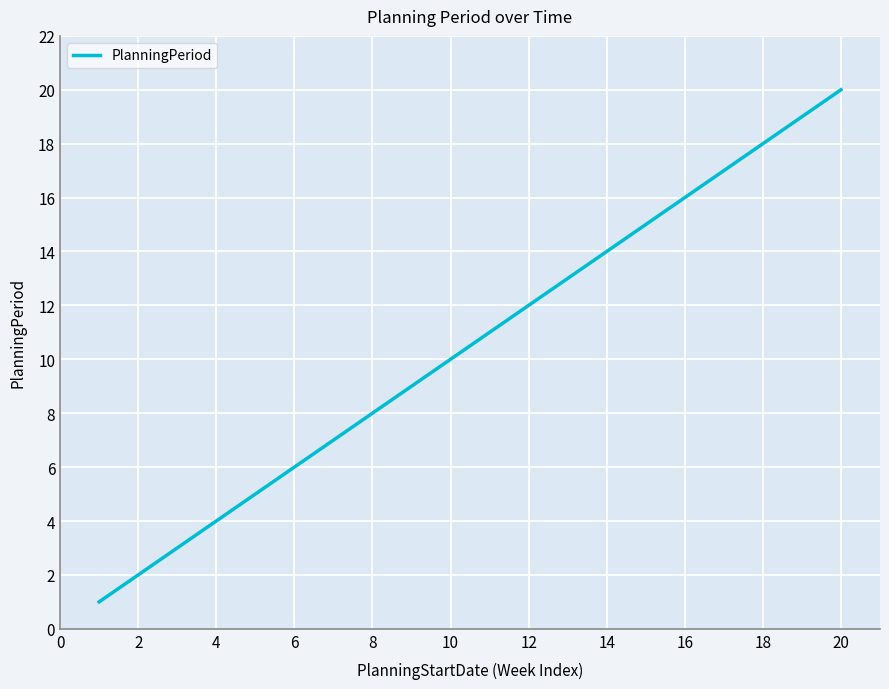

What is the maximum value shown in the chart?

20